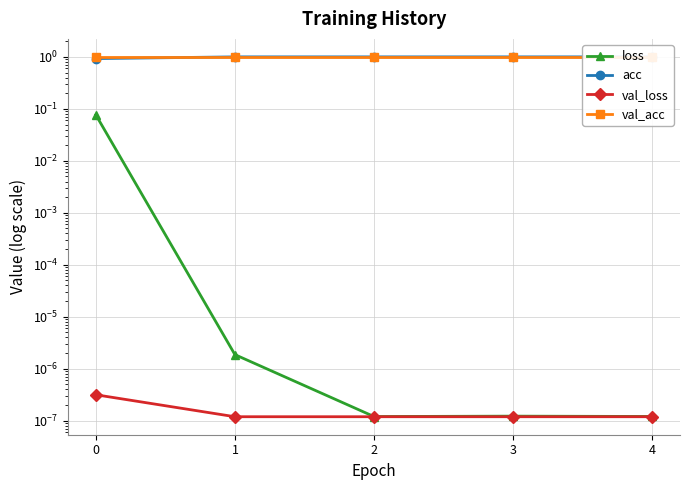

Is the value of val_acc at 1 greater than the value of acc at 4?

No